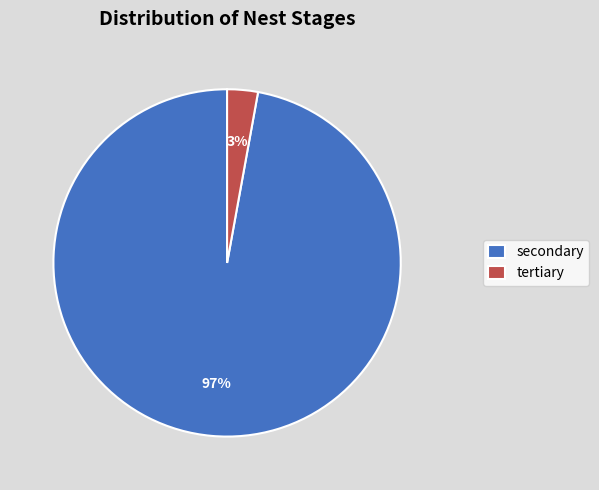

True or false: tertiary accounts for 3% of the total.

True